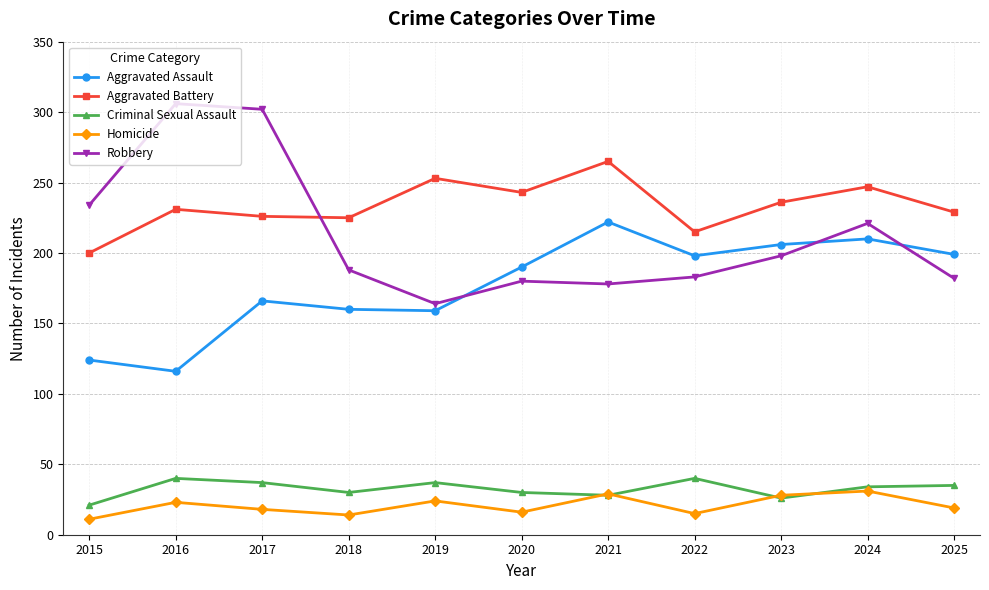

What is the highest value of the Robbery series?

306